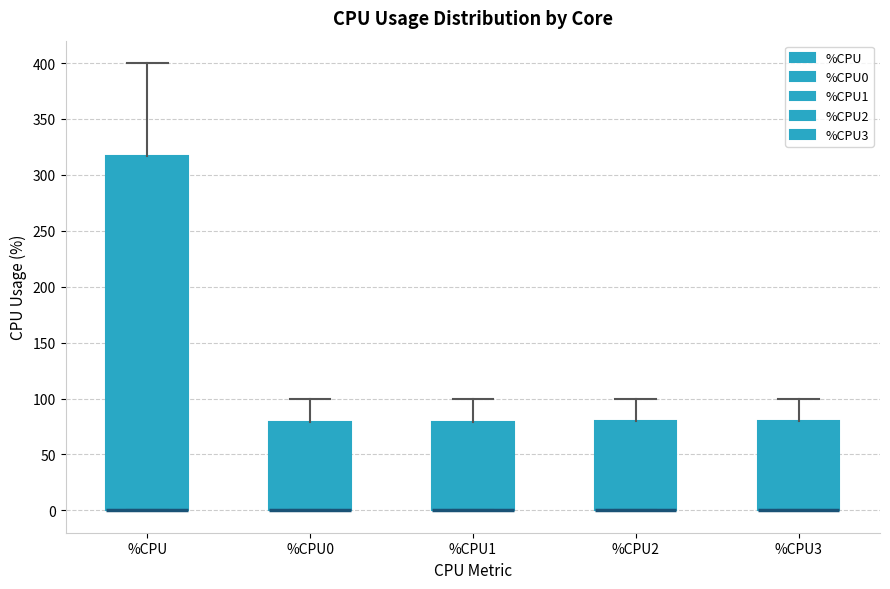

Which box is the tallest, from its lower edge to its upper edge?

%CPU